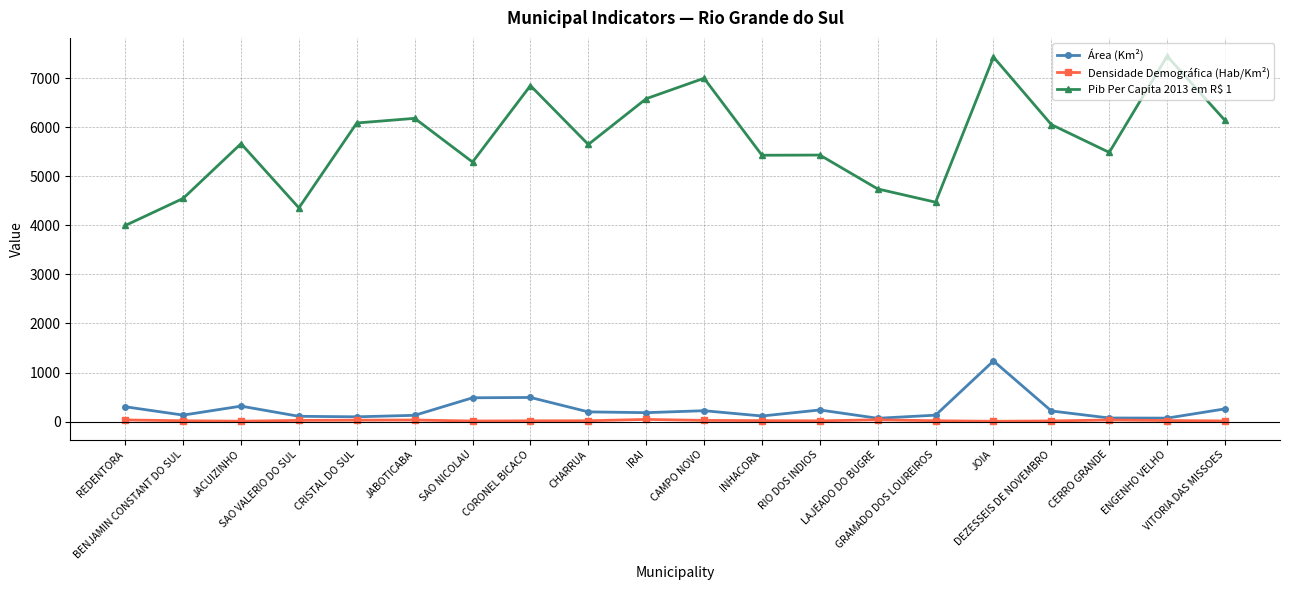

True or false: Pib Per Capita 2013 em R$ 1 and Densidade Demográfica (Hab/Km²) cross at least once.

False